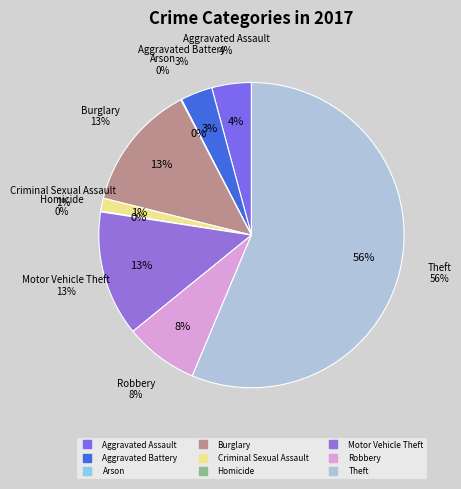

How many segments does this pie chart have?

9